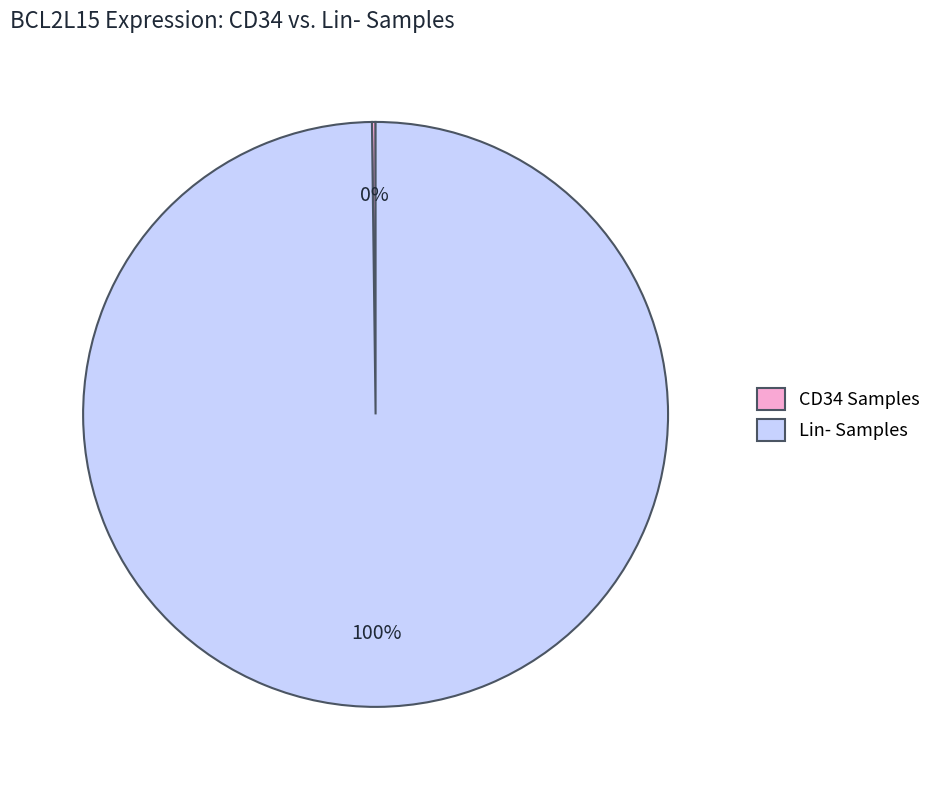

Which slice is the largest?

Lin- Samples